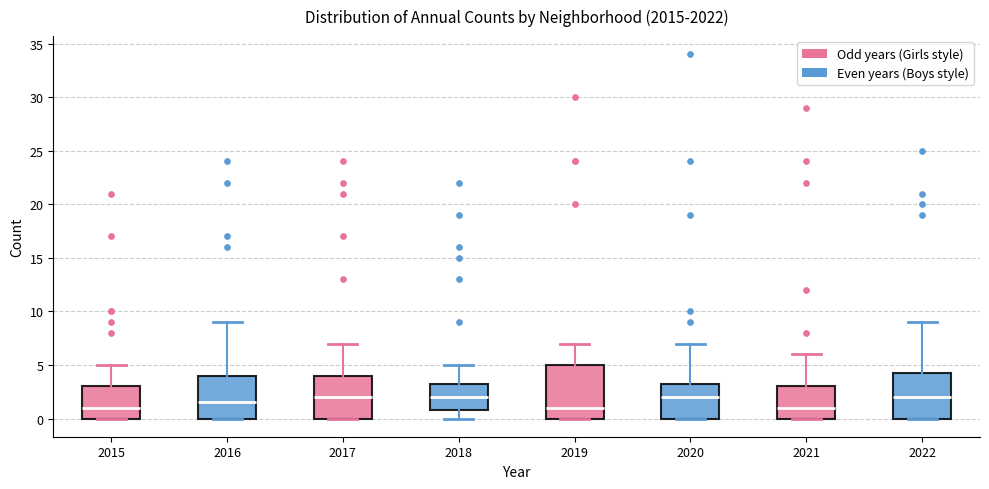

Where is the upper edge of the box at x = 2016 on the y-axis? The values are not printed on the chart, so give them approximately, as read against the axis.

4.0